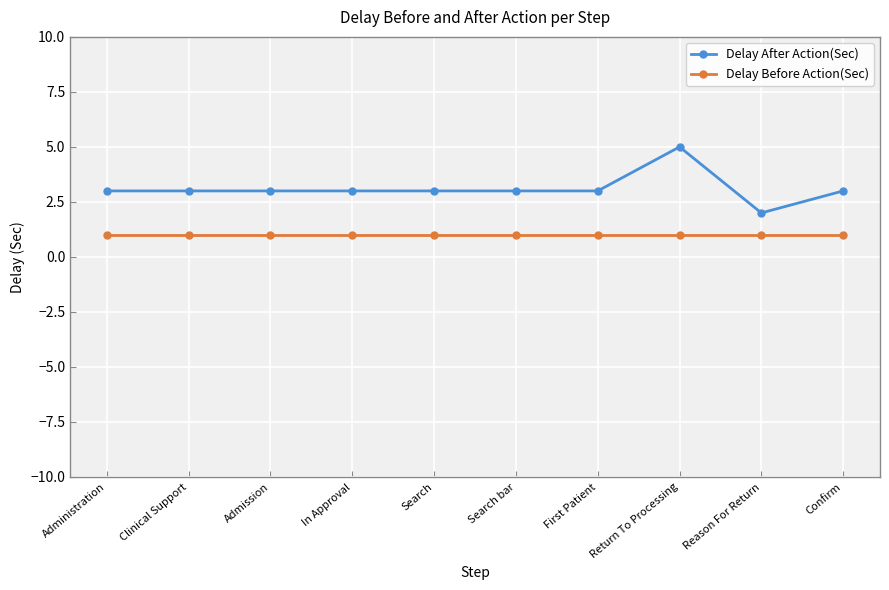

The value of Delay After Action(Sec) at Clinical Support is 5. True or false?

False